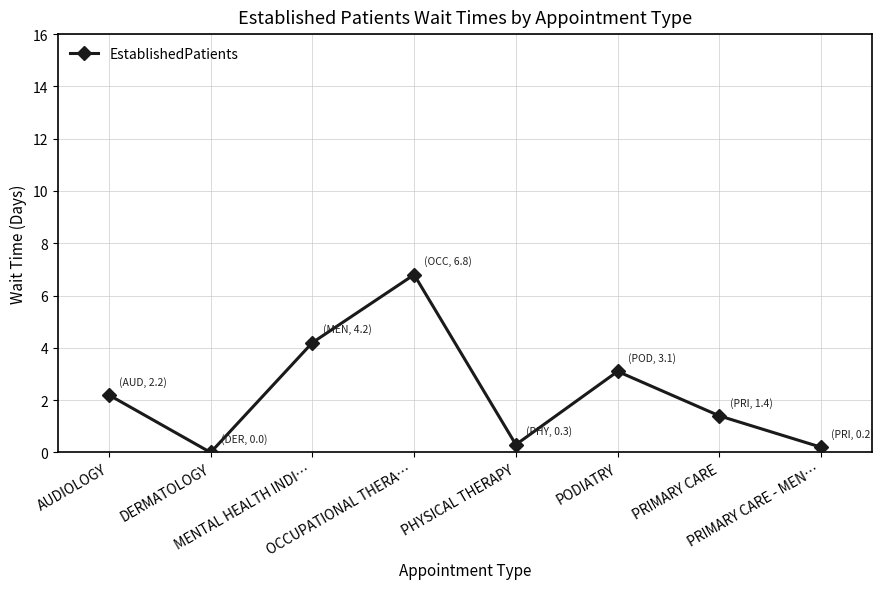

What is the maximum value shown in the chart?

6.8